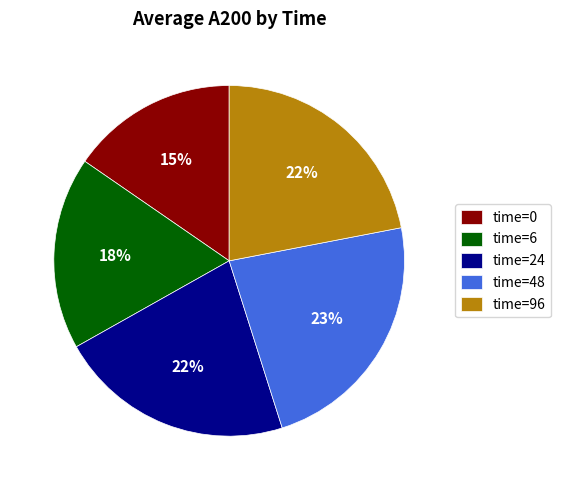

Is there a majority slice in this chart?

No